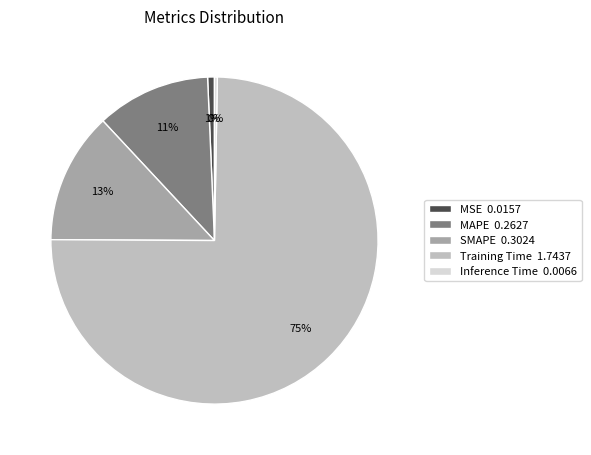

Which slice is the largest?

Training Time